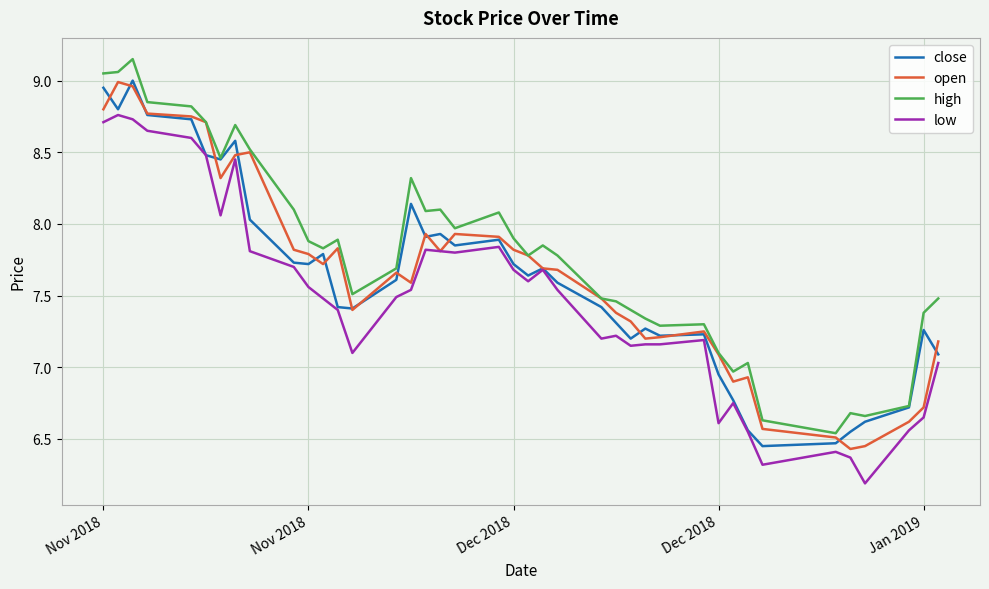

What is the minimum value for low?

6.2